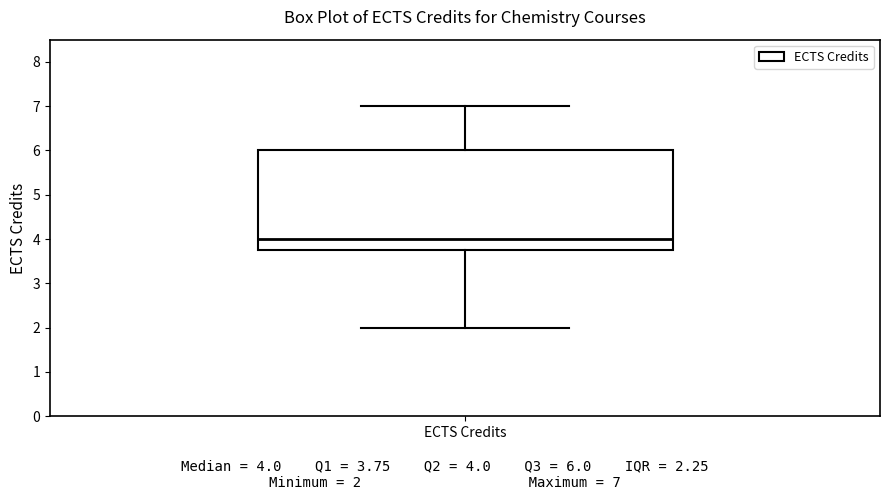

Read this box plot against the y-axis: the position of the median line, the range covered by the box, and the ends of both whiskers. The values are not printed on the chart, so give them approximately, as read against the axis.

median 4.0, box 3.8 to 6.0, whiskers 2.0 to 7.0